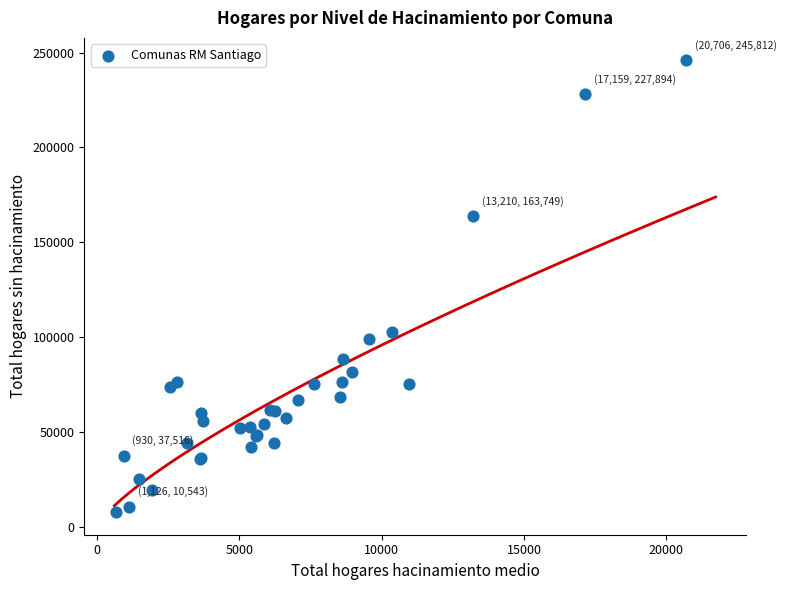

What Y value in the scatter plot is closest to 126753?

102776